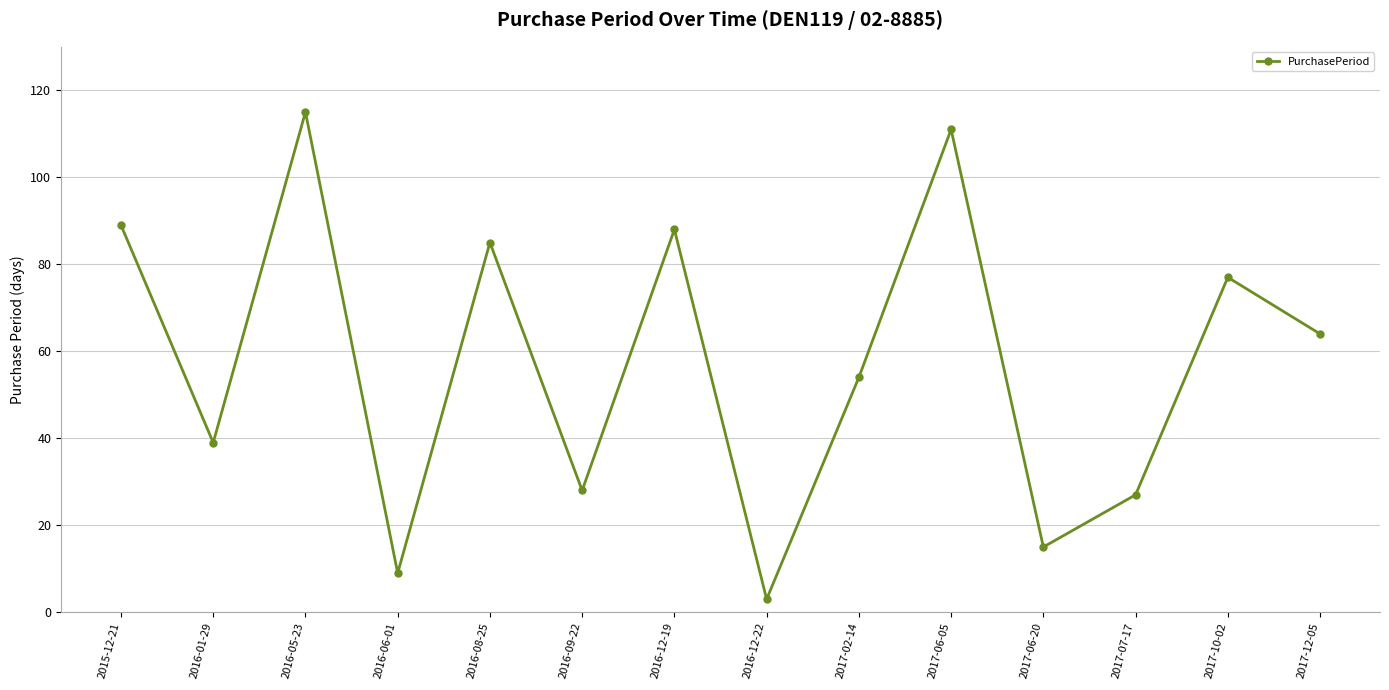

Which has a higher value, 2017-10-02 or 2017-07-17?

2017-10-02